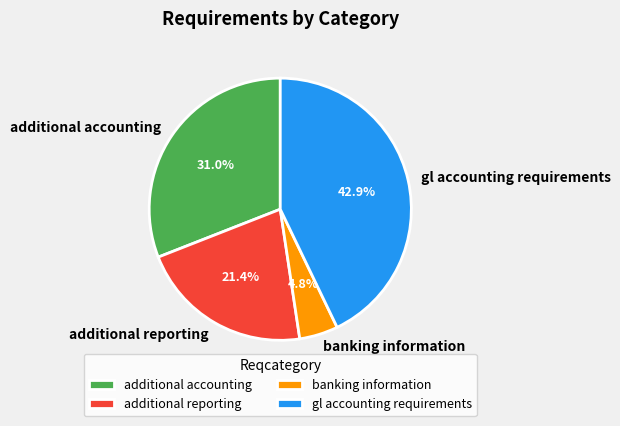

Approximately how many times larger is the value at additional accounting compared to gl accounting requirements?

0.7